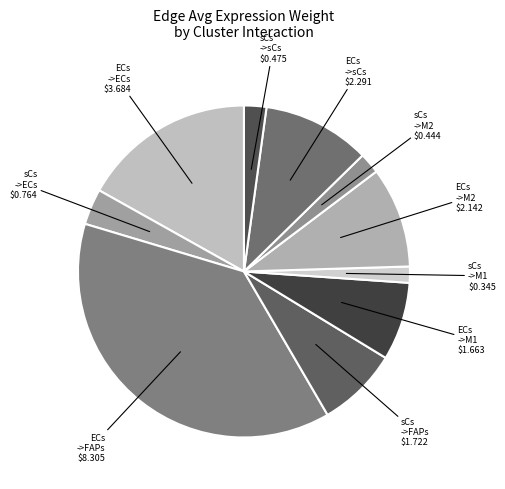

Count the number of slices in the pie.

10